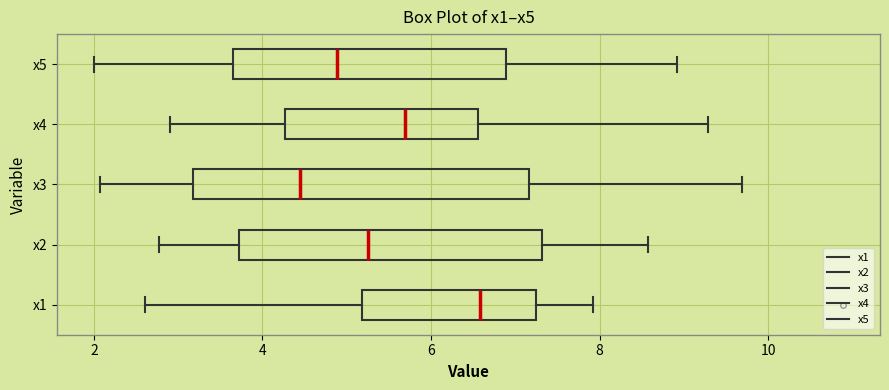

Which box has the furthest to the left median line?

x3